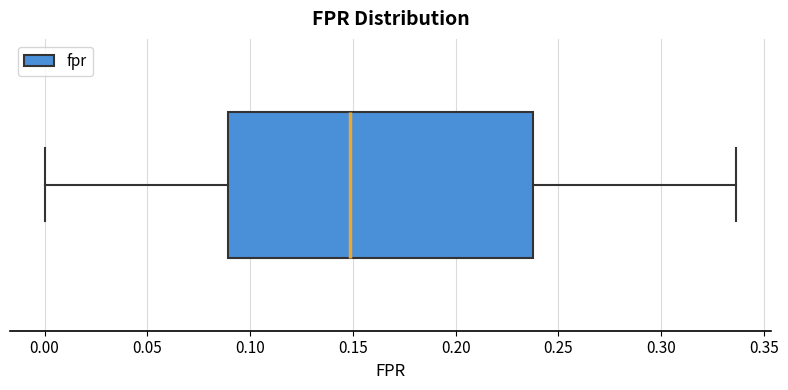

Read this box plot against the x-axis: the position of the median line, the range covered by the box, and the ends of both whiskers. The values are not printed on the chart, so give them approximately, as read against the axis.

median 0.150, box 0.090 to 0.240, whiskers 0.000 to 0.335